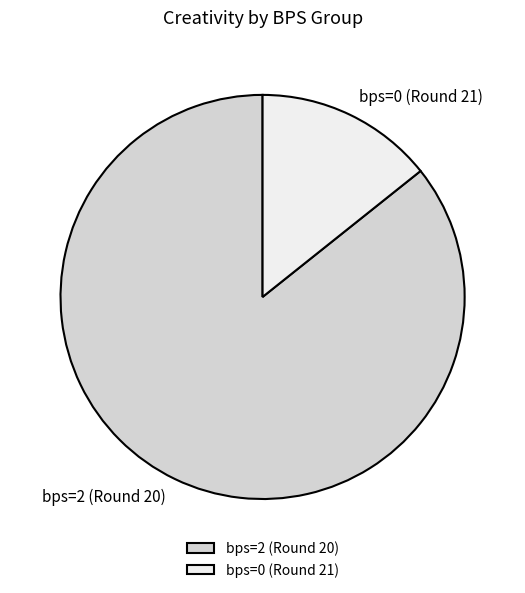

Combined, do bps=2 (Round 20) and bps=0 (Round 21) account for over 50%?

Yes